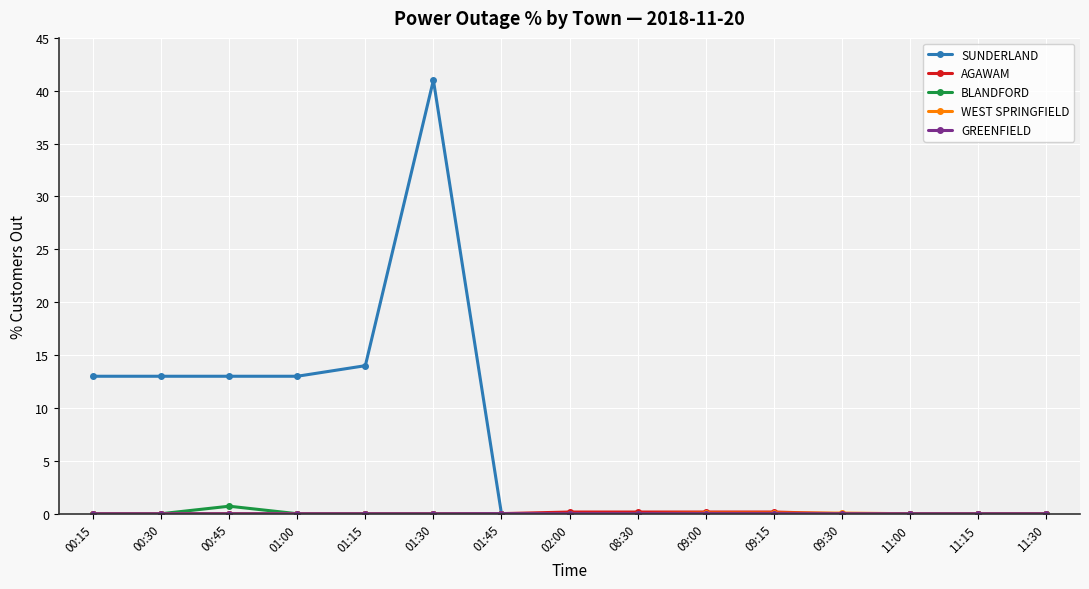

Which series has the widest spread of values?

SUNDERLAND